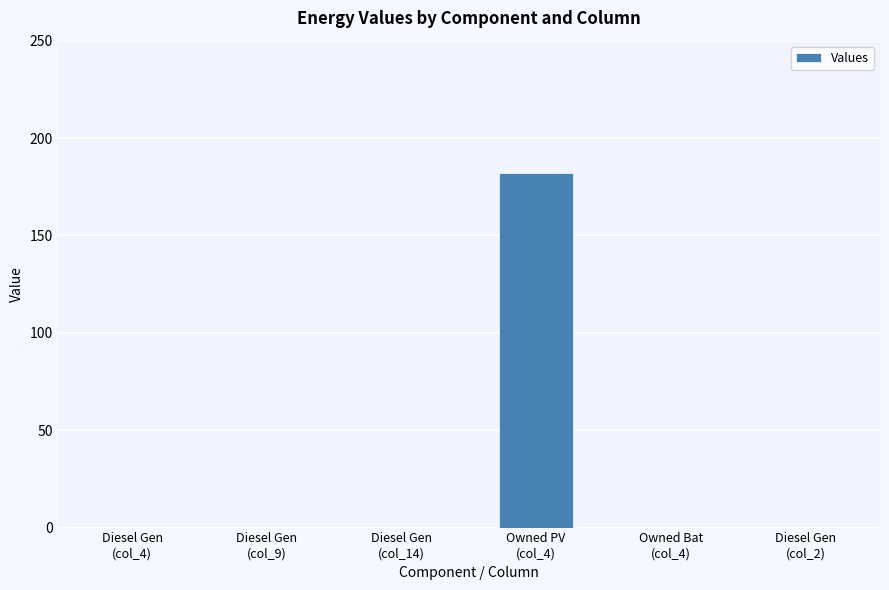

Which has a higher value, Owned PV
(col_4) or Diesel Gen
(col_9)?

Owned PV
(col_4)